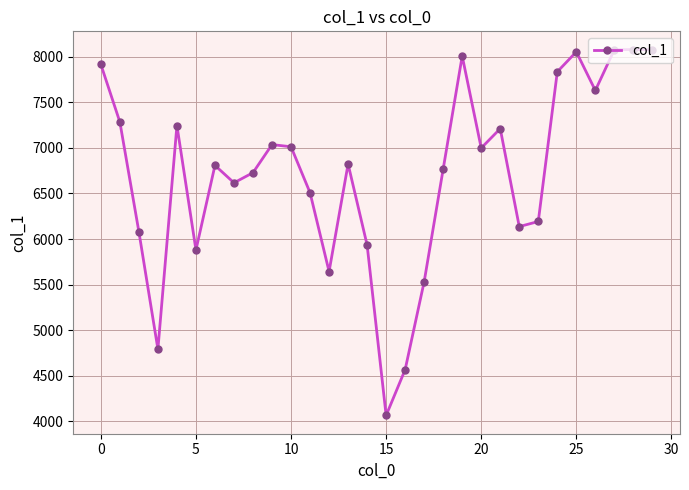

True or false: there are more than 1 points higher than both neighbors.

True